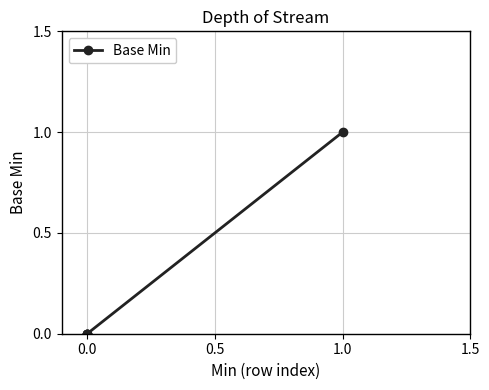

Is this an area chart (filled region under the line)?

No